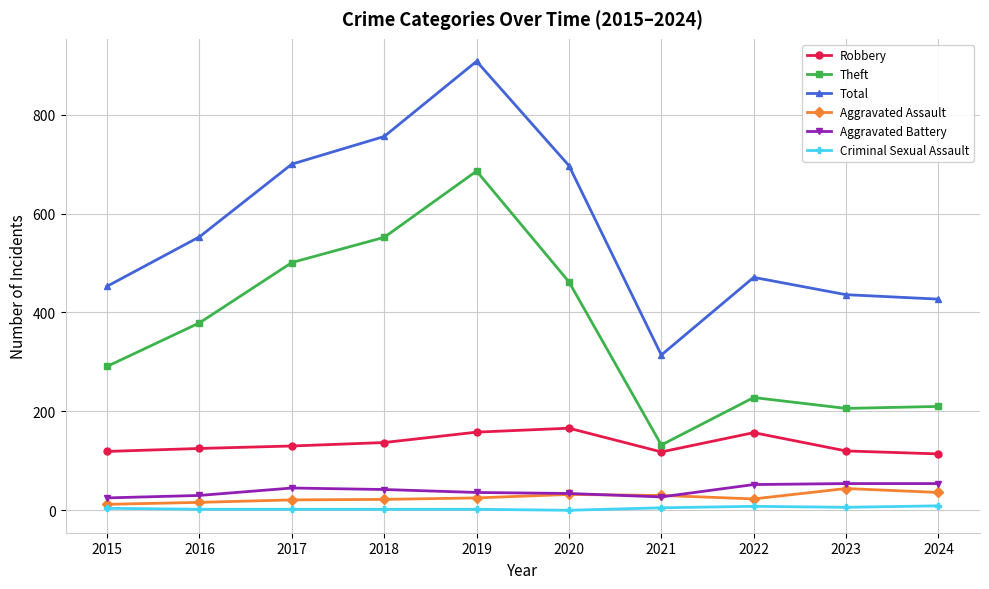

True or false: Robbery and Theft cross at least once.

False